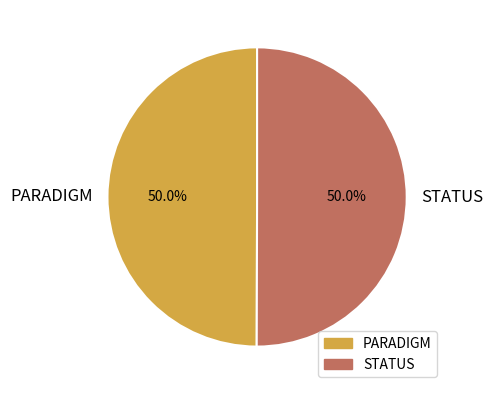

What is the ratio of the value at STATUS to the value at PARADIGM?

1.0